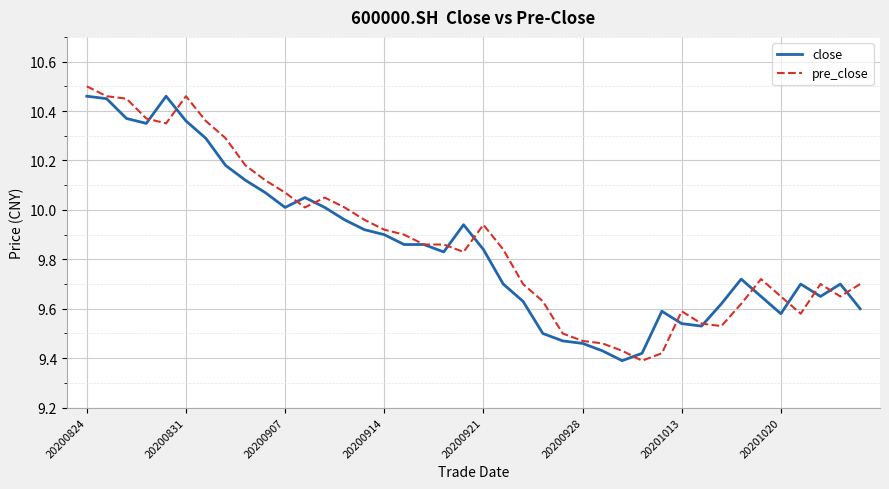

What is the value of the pre_close point at the 33rd from the left?

9.5